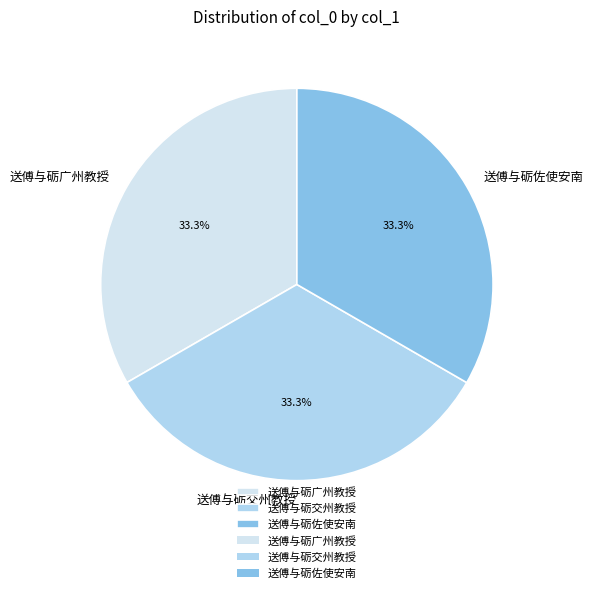

Approximately how many times larger is the value at 送傅与砺佐使安南 compared to 送傅与砺交州教授?

1.0